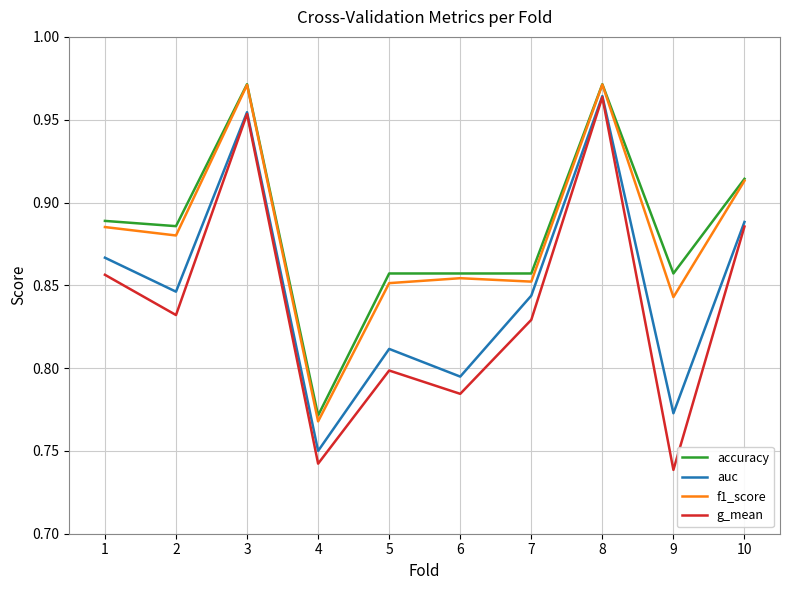

At which category is the sum across all series the highest?

8